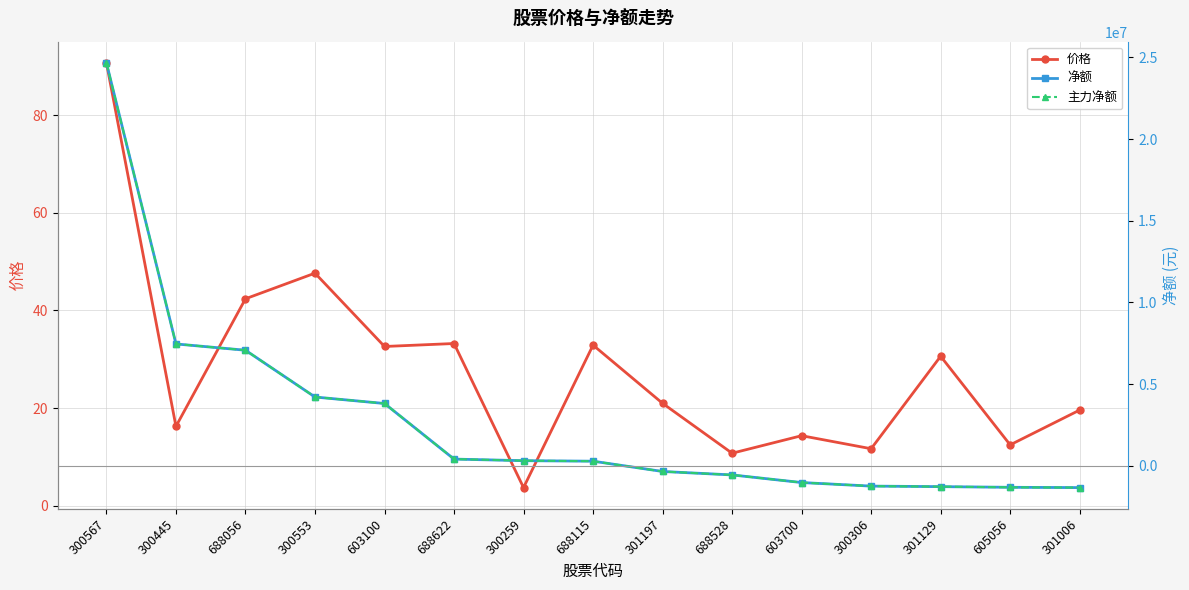

How many values in the 价格 series exceed 20?

8